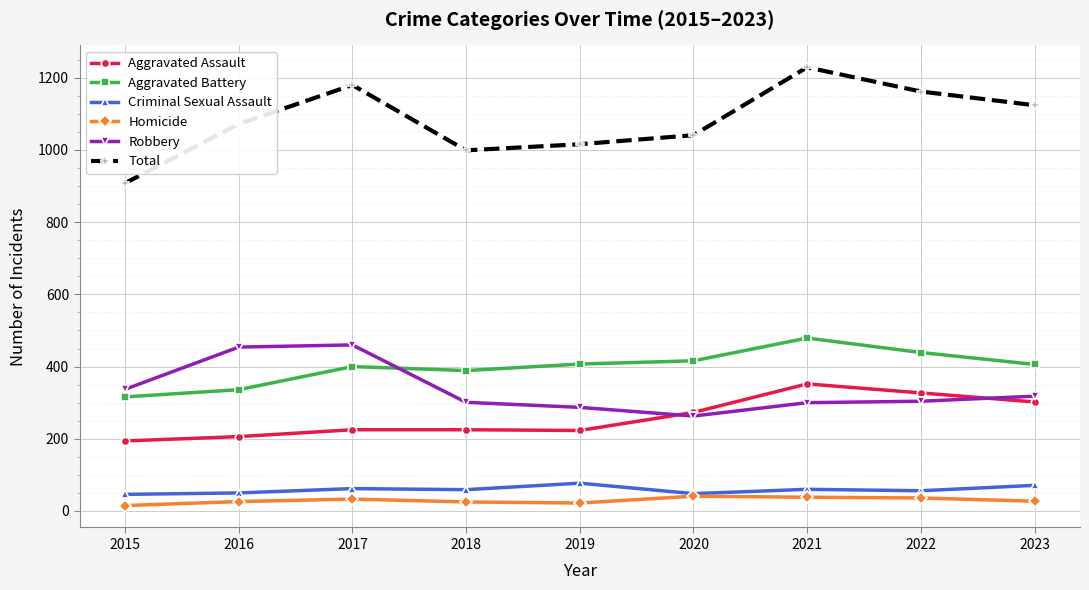

Is it true that Homicide equals 22 at 2019?

True